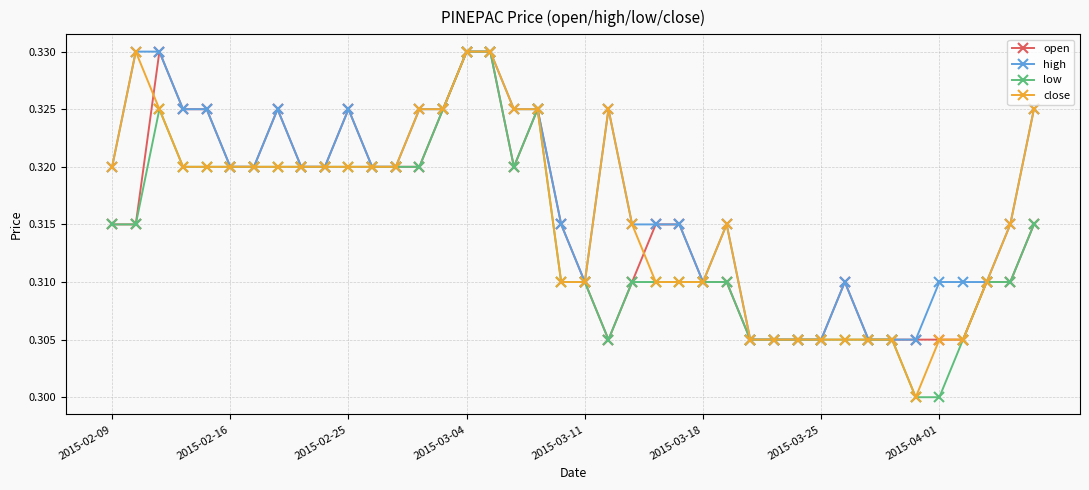

At how many categories does at least one series exceed 0?

40